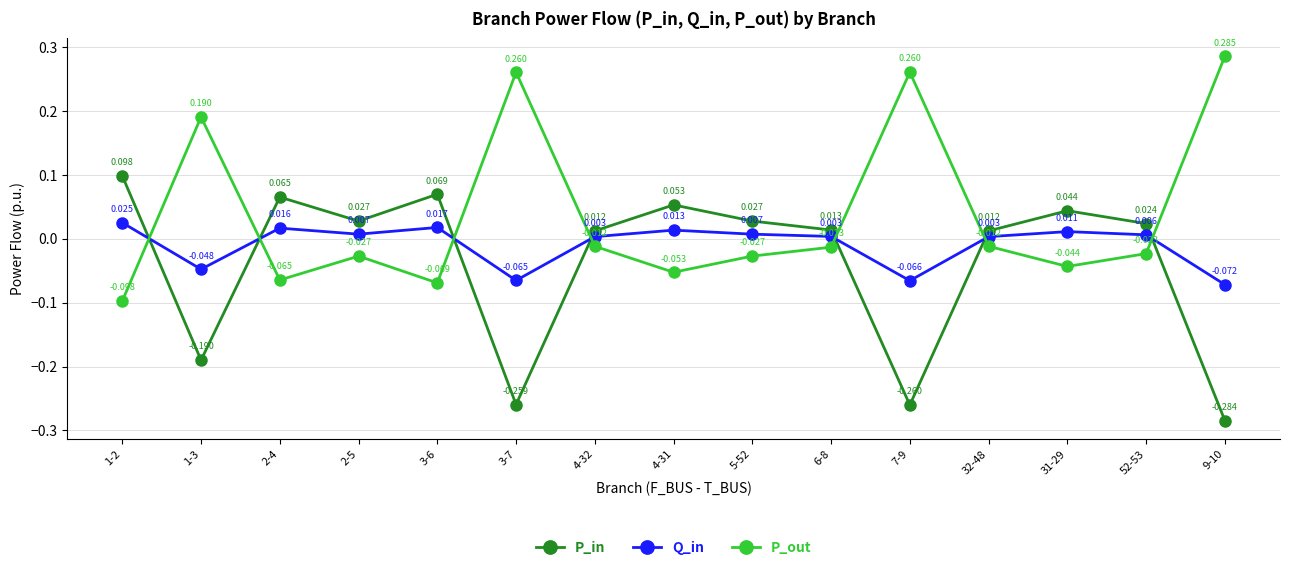

True or false: P_out and Q_in cross at least once.

True